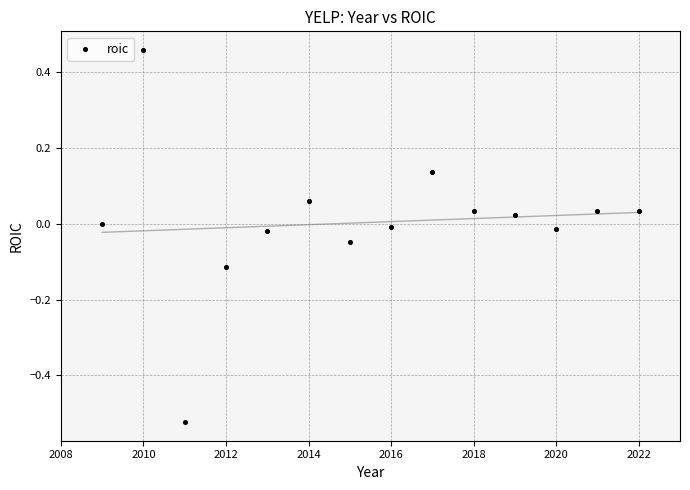

What is the range of Y values (max minus min)?

1.0